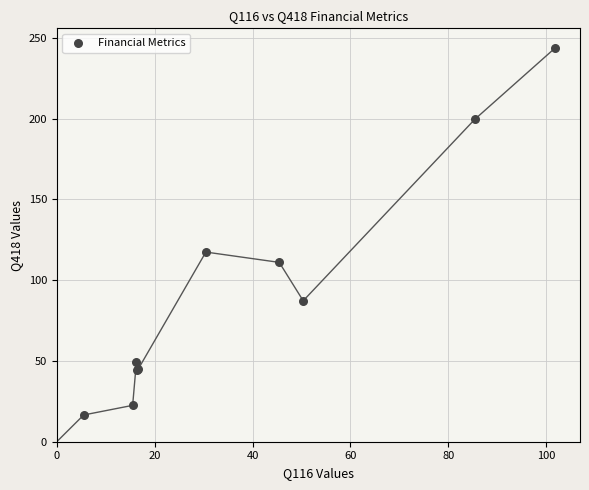

What Y value in the scatter plot is closest to 130?

117.4